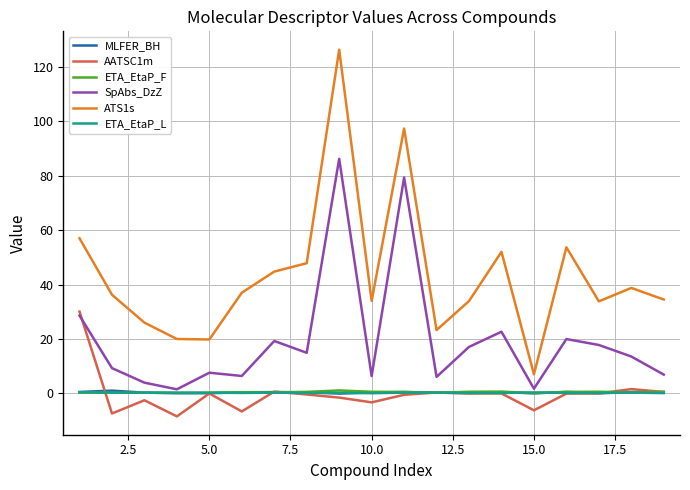

Which series has the widest spread of values?

ATS1s